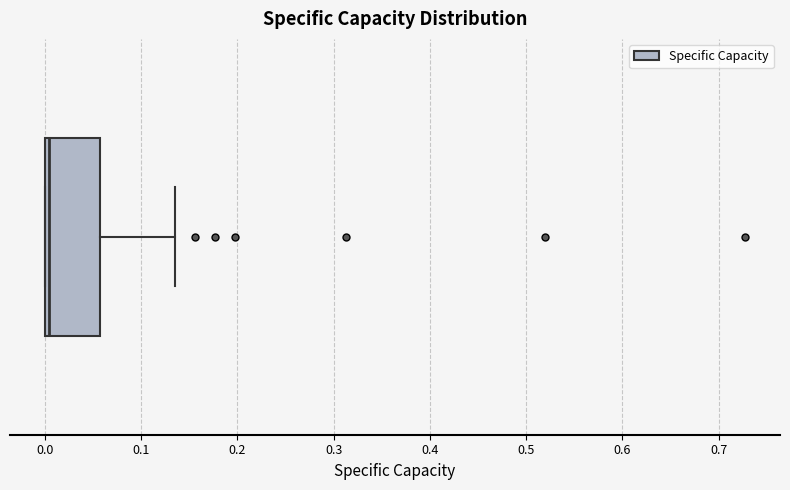

Transcribe this box plot: give where the median line is, the range the box spans, and where the two whiskers end, as read against the x-axis. The values are not printed on the chart, so give them approximately, as read against the axis.

median 0.00 (just right of the box's left edge), box 0.00 to 0.06, whiskers 0.00 to 0.14